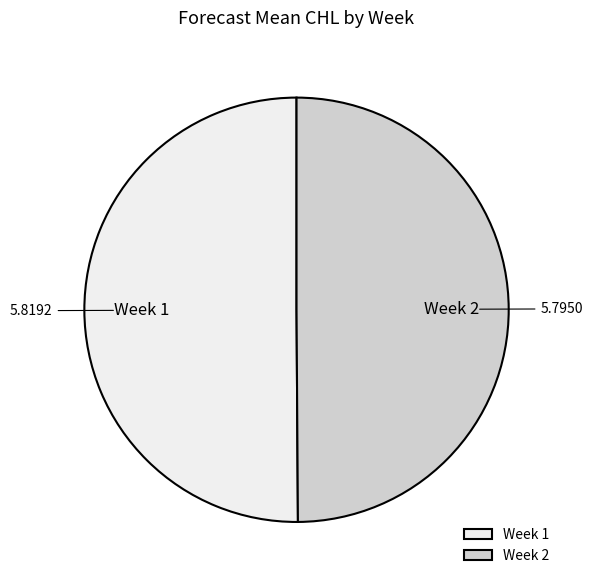

What is the ratio of the value at Week 2 to the value at Week 1?

1.0